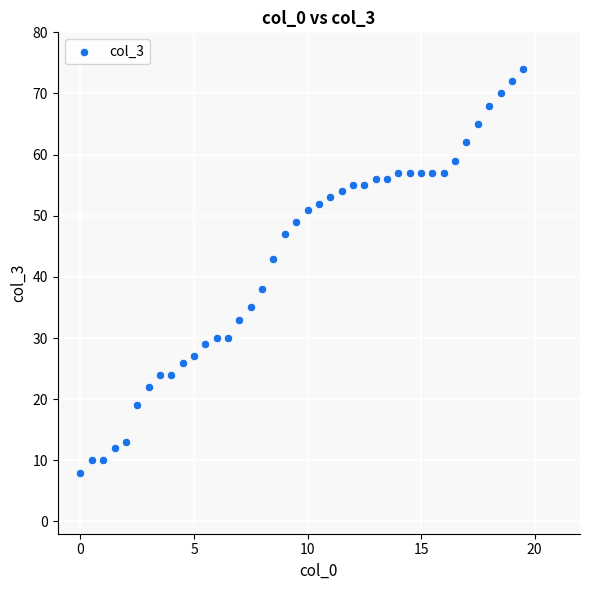

What is the range of Y values (max minus min)?

66